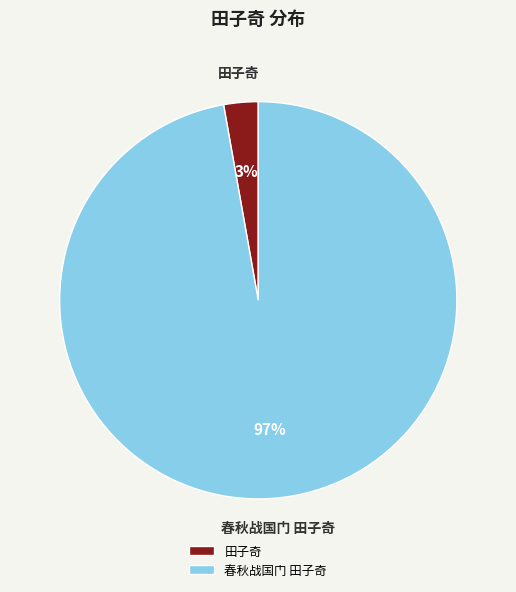

To the nearest percent, what is the difference between the 田子奇 and 春秋战国门 田子奇 slice percentages?

94%